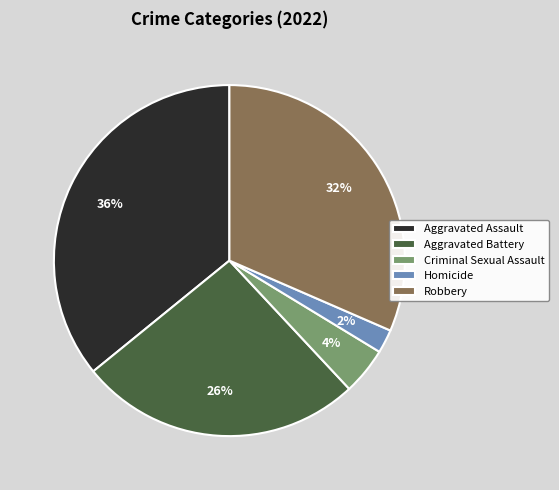

Rank the categories by value from highest to lowest.

Aggravated Assault, Robbery, Aggravated Battery, Criminal Sexual Assault, Homicide